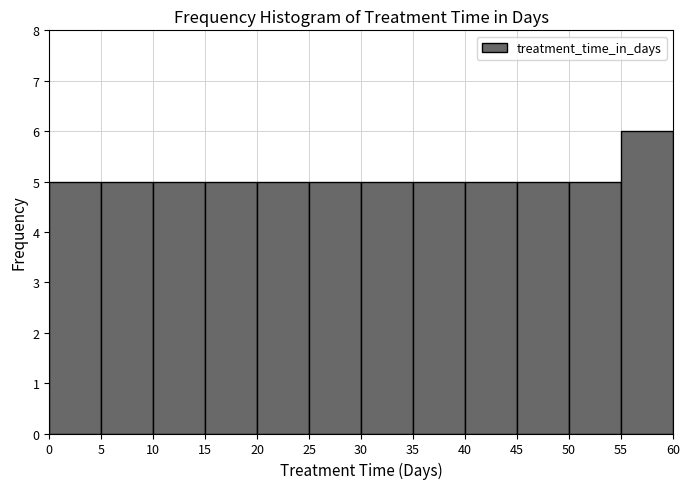

Reading left to right, transcribe this chart: for each bar, give the range it covers on the x-axis and its height. The values are not printed on the chart, so give them approximately, as read against the axis.

0 to 5: 5
5 to 10: 5
10 to 15: 5
15 to 20: 5
20 to 25: 5
25 to 30: 5
30 to 35: 5
35 to 40: 5
40 to 45: 5
45 to 50: 5
50 to 55: 5
55 to 60: 6